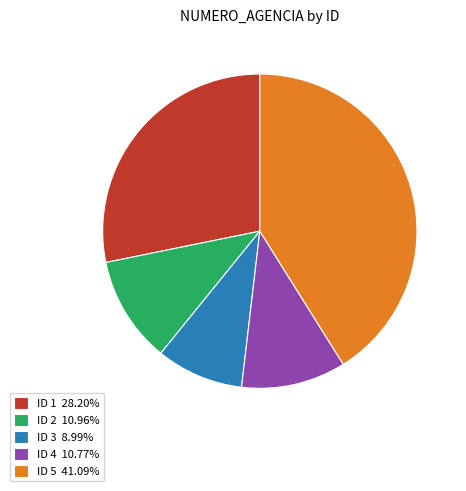

Is there a majority slice in this chart?

No